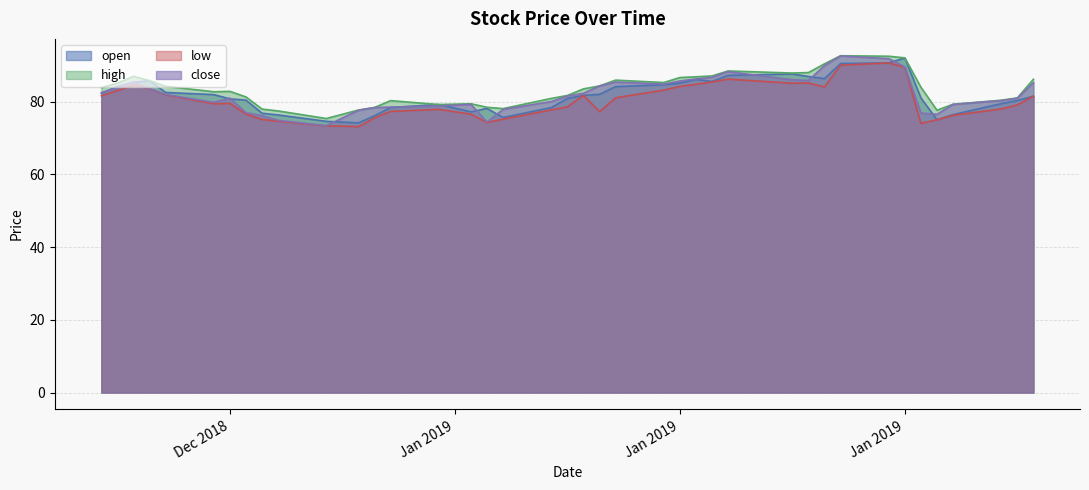

What are all the series names shown in the legend?

open, high, low, close